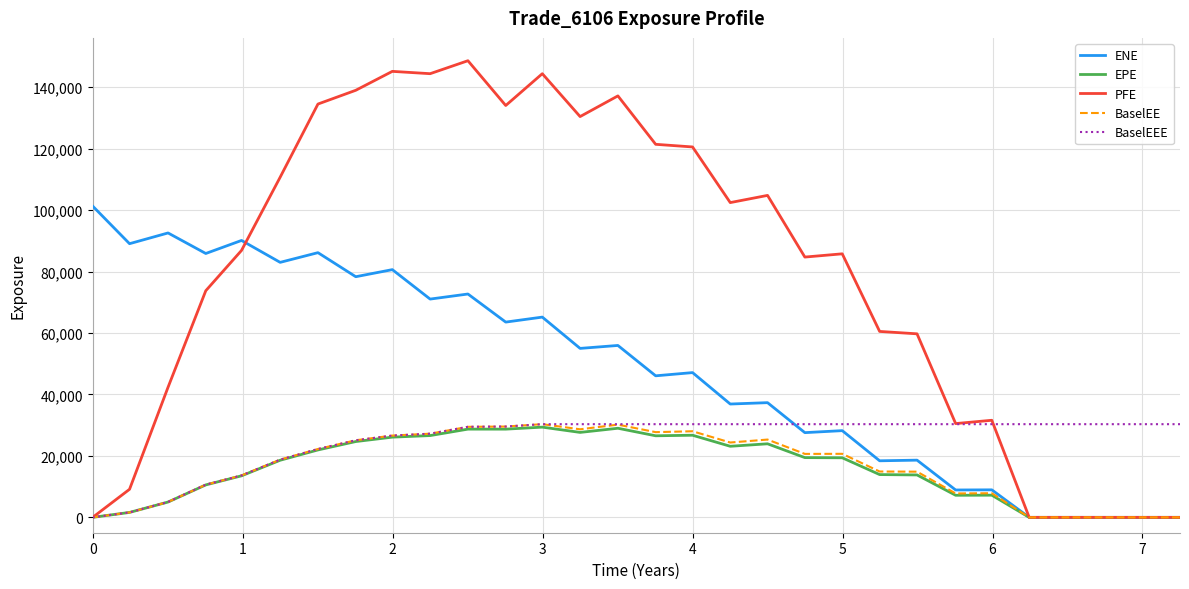

How many lines are shown in the chart?

5